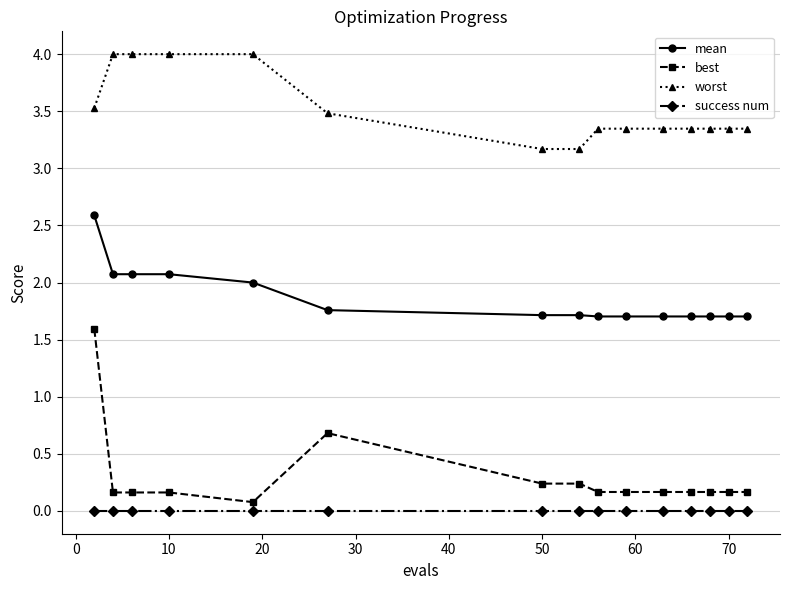

Which series has the largest range (max minus min)?

best